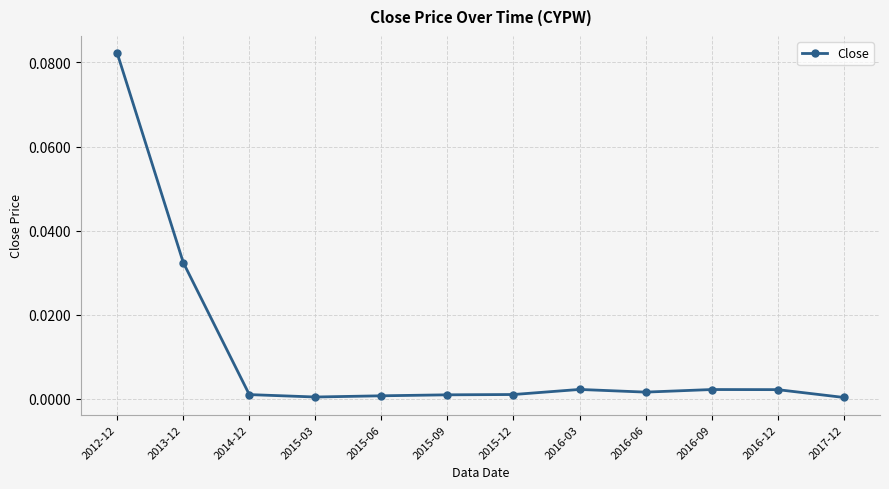

Which label corresponds to the largest value in the chart?

2012-12